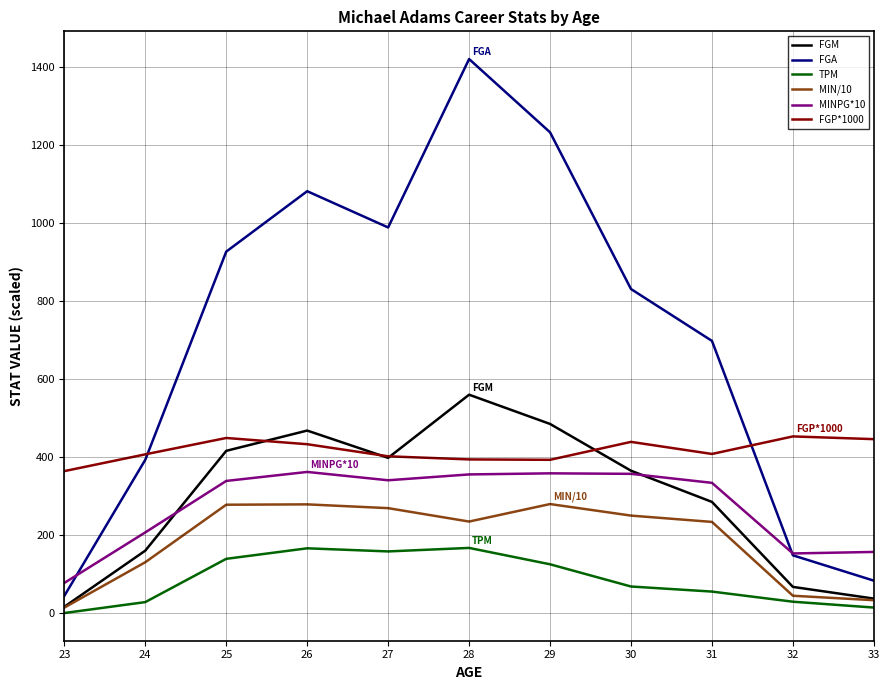

Which series has the widest spread of values?

FGA